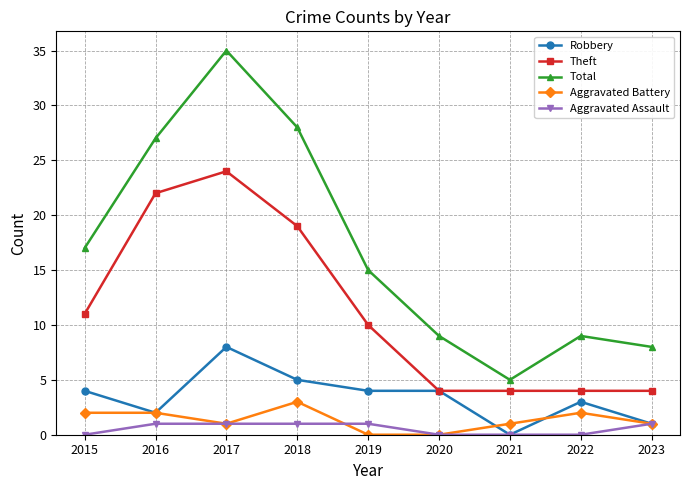

What is the spread (max minus min) of values at 2019?

15